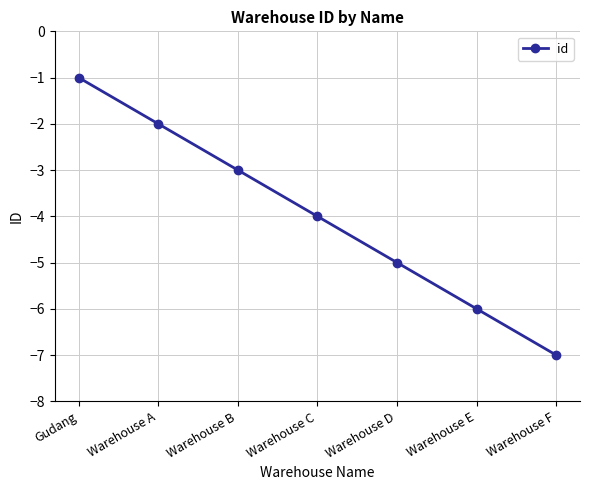

Reading left to right, list all the values displayed in this chart.

Gudang=-1	Warehouse A=-2	Warehouse B=-3	Warehouse C=-4	Warehouse D=-5	Warehouse E=-6	Warehouse F=-7